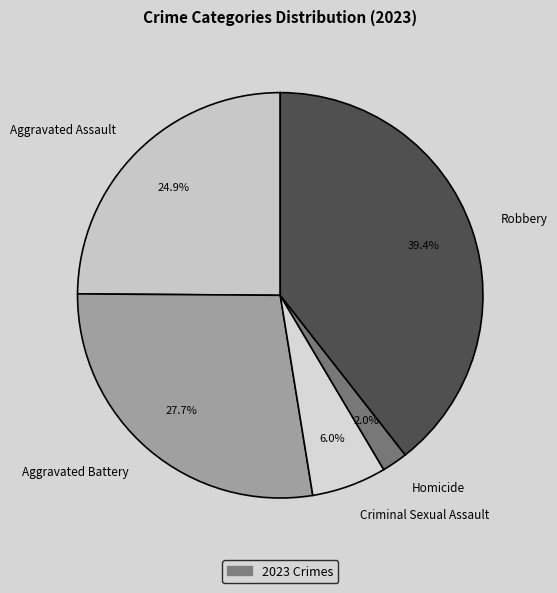

What percentage is NOT represented by Criminal Sexual Assault?

94.0%